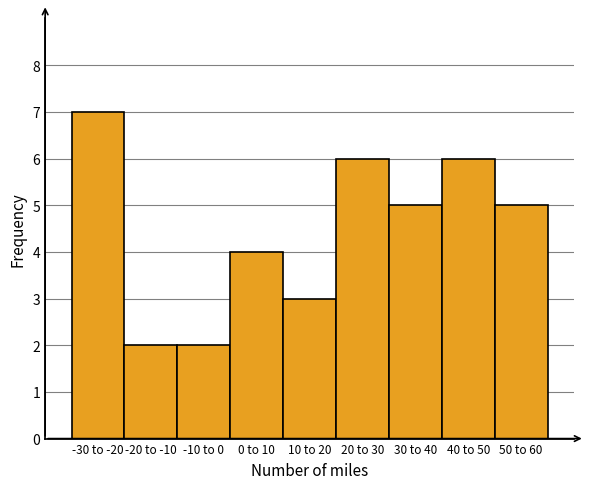

Reading left to right, extract all data points from this chart.

-30 to -20=7	-20 to -10=2	-10 to 0=2	0 to 10=4	10 to 20=3	20 to 30=6	30 to 40=5	40 to 50=6	50 to 60=5